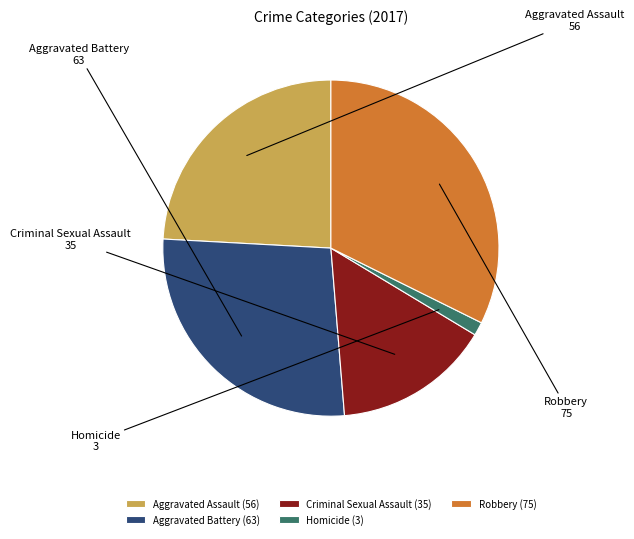

Approximately how many times larger is the value at Criminal Sexual Assault compared to Aggravated Battery?

0.6